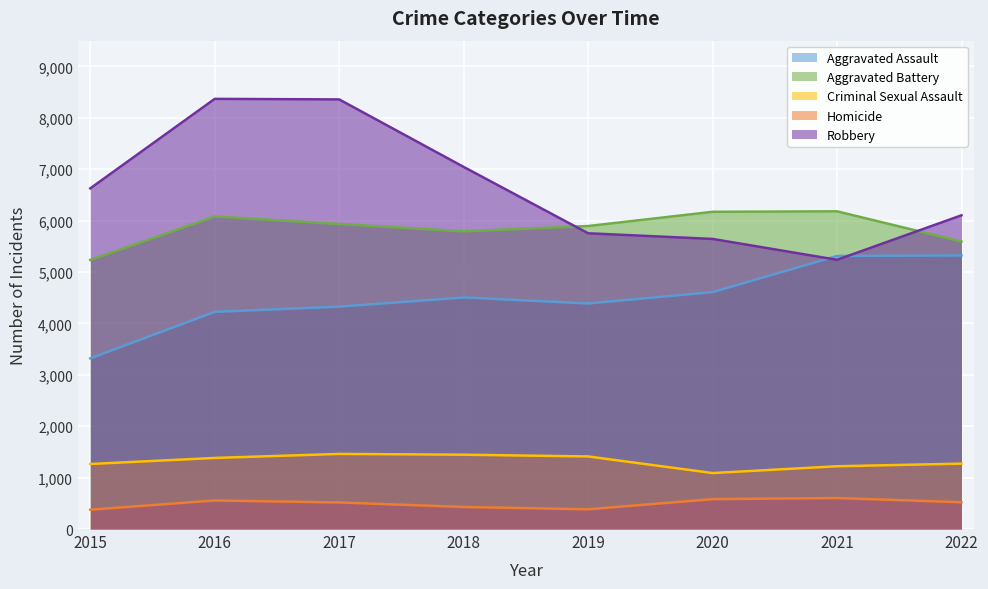

Reading left to right, extract all data points from this chart.

Aggravated Assault: 2015=3320	2016=4225	2017=4326	2018=4505	2019=4388	2020=4609	2021=5312	2022=5322
Aggravated Battery: 2015=5235	2016=6081	2017=5934	2018=5790	2019=5894	2020=6171	2021=6180	2022=5592
Criminal Sexual Assault: 2015=1265	2016=1383	2017=1461	2018=1446	2019=1412	2020=1089	2021=1221	2022=1272
Homicide: 2015=376	2016=556	2017=517	2018=429	2019=384	2020=582	2021=603	2022=521
Robbery: 2015=6627	2016=8368	2017=8357	2018=7044	2019=5753	2020=5643	2021=5237	2022=6103